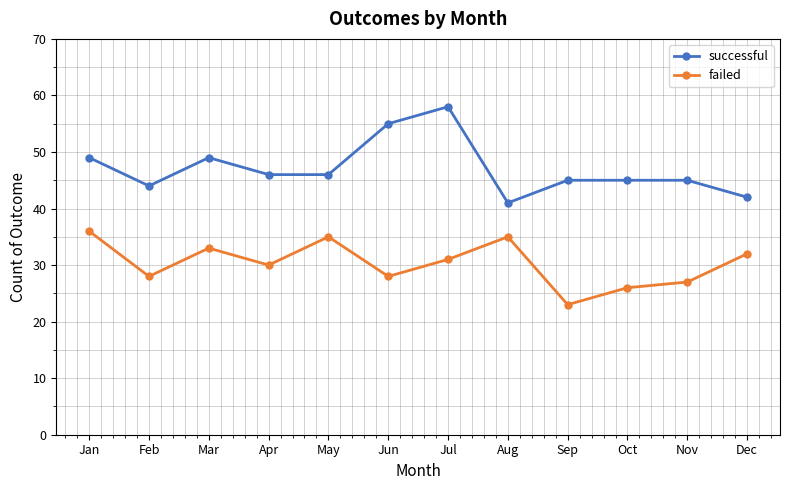

What is the value of the failed point at the 8th from the left?

35